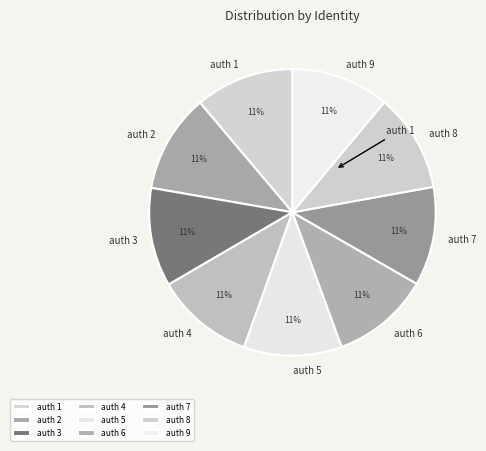

What is the ratio of the value at auth 9 to the value at auth 5?

1.0